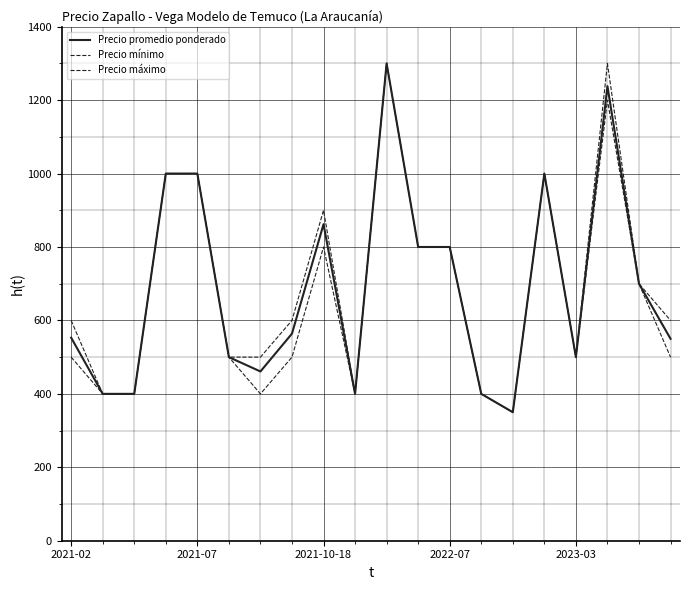

Does the chart have visible grid lines?

Yes